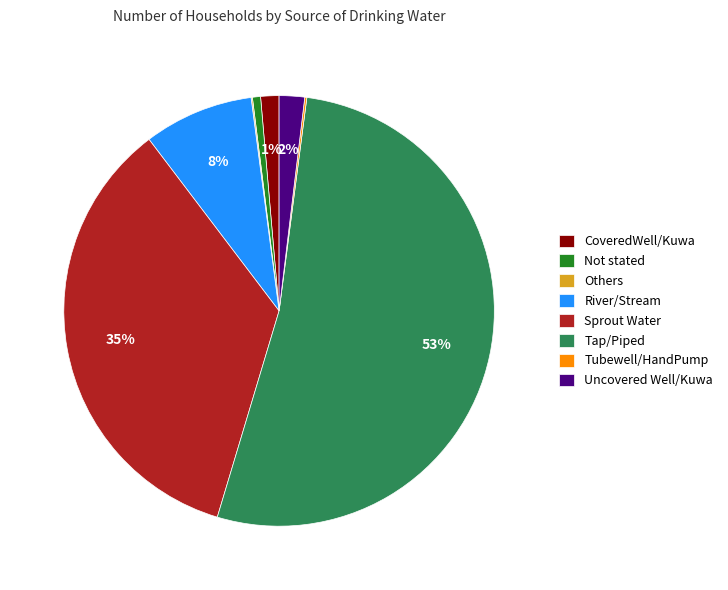

Which has a higher value, CoveredWell/Kuwa or Sprout Water?

Sprout Water